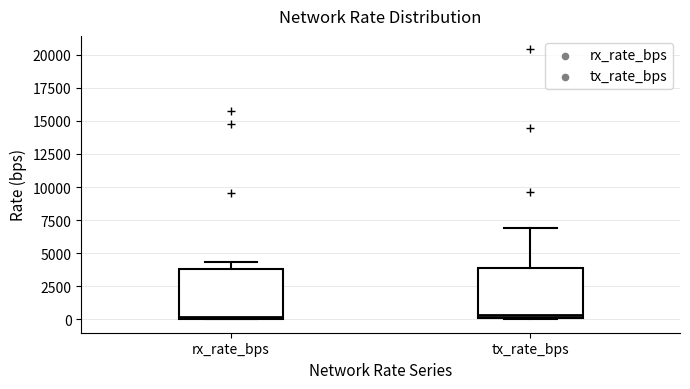

Where is the lower edge of the box for tx_rate_bps on the y-axis? The values are not printed on the chart, so give them approximately, as read against the axis.

0